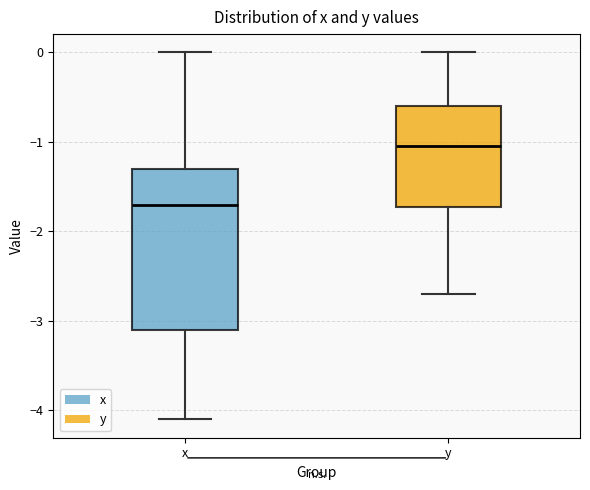

Reading left to right, transcribe this box plot: for each box, give where its median line is, the range the box spans, and where its two whiskers end, as read against the y-axis. The values are not printed on the chart, so give them approximately, as read against the axis.

x: median -1.7, box -3.1 to -1.3, whiskers -4.1 to 0.0
y: median -1.0, box -1.7 to -0.6, whiskers -2.7 to 0.0